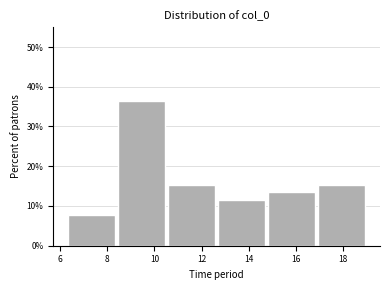

Which range on the x-axis has the tallest bar?

8.4 to 10.6